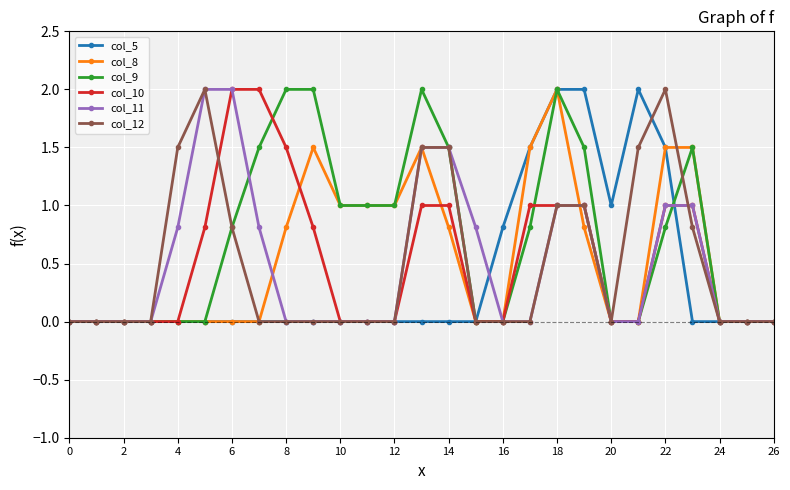

Reading right to left, transcribe all the data shown in this chart.

col_5: 0.0	0.0	0.0	0.0	1.5	2.0	1.0	2.0	2.0	1.5	0.8	0.0	0.0	0.0	0.0	0.0	0.0	0.0	0.0	0.0	0.0	0.0	0.0	0.0	0.0	0.0	0.0
col_8: 0.0	0.0	0.0	1.5	1.5	0.0	0.0	0.8	2.0	1.5	0.0	0.0	0.8	1.5	1.0	1.0	1.0	1.5	0.8	0.0	0.0	0.0	0.0	0.0	0.0	0.0	0.0
col_9: 0.0	0.0	0.0	1.5	0.8	0.0	0.0	1.5	2.0	0.8	0.0	0.0	1.5	2.0	1.0	1.0	1.0	2.0	2.0	1.5	0.8	0.0	0.0	0.0	0.0	0.0	0.0
col_10: 0.0	0.0	0.0	1.0	1.0	0.0	0.0	1.0	1.0	1.0	0.0	0.0	1.0	1.0	0.0	0.0	0.0	0.8	1.5	2.0	2.0	0.8	0.0	0.0	0.0	0.0	0.0
col_11: 0.0	0.0	0.0	1.0	1.0	0.0	0.0	1.0	1.0	0.0	0.0	0.8	1.5	1.5	0.0	0.0	0.0	0.0	0.0	0.8	2.0	2.0	0.8	0.0	0.0	0.0	0.0
col_12: 0.0	0.0	0.0	0.8	2.0	1.5	0.0	1.0	1.0	0.0	0.0	0.0	1.5	1.5	0.0	0.0	0.0	0.0	0.0	0.0	0.8	2.0	1.5	0.0	0.0	0.0	0.0